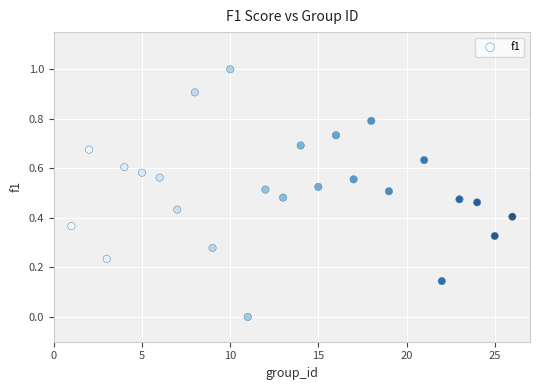

What is the range of Y values (max minus min)?

1.0